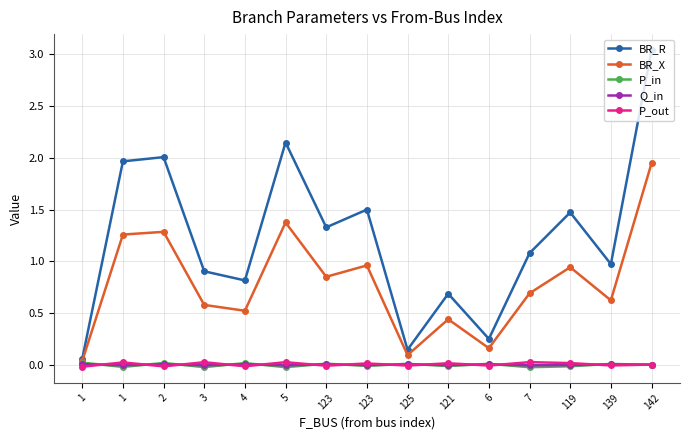

How many distinct data groups are displayed?

5